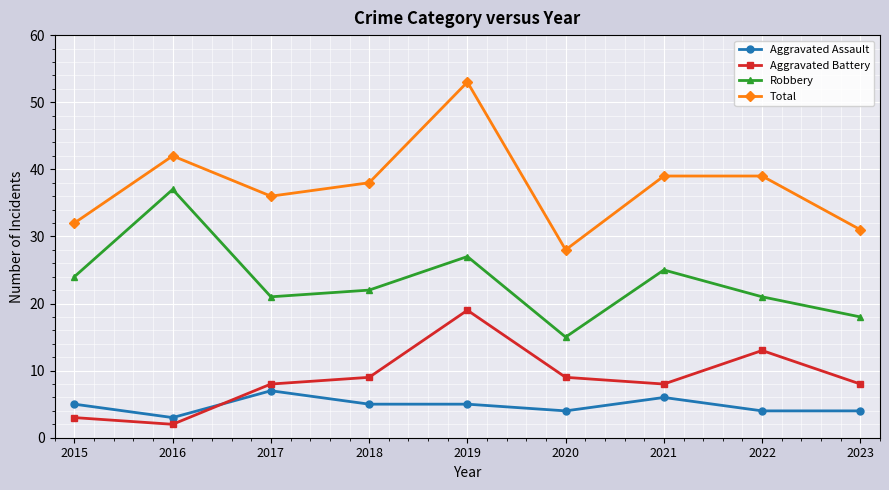

What is the sum of the Aggravated Assault values at 2017 and 2018?

12